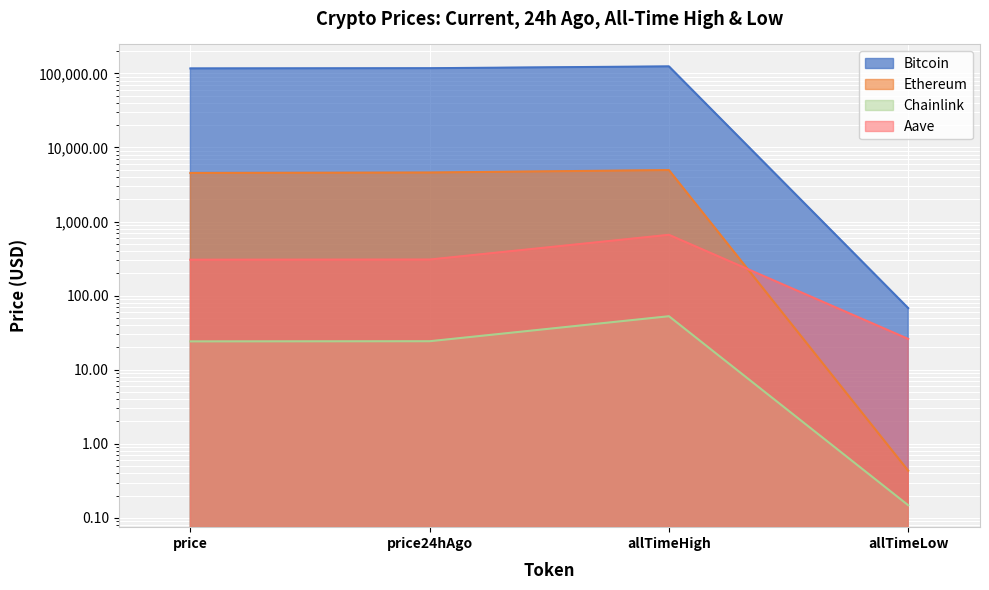

List the series in order of their peak value, highest first.

Bitcoin, Ethereum, Aave, Chainlink